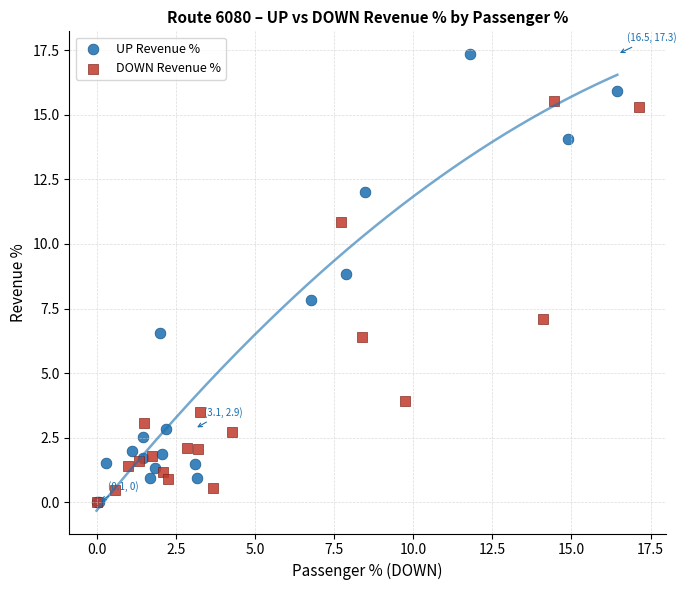

Which series contains the highest Y value?

UP Revenue %